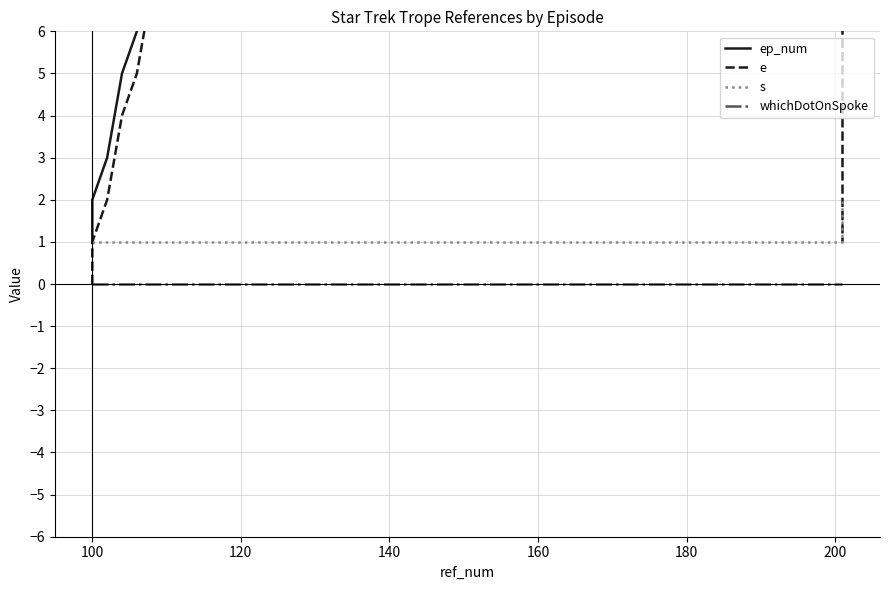

How many categories are shown in the chart?

17